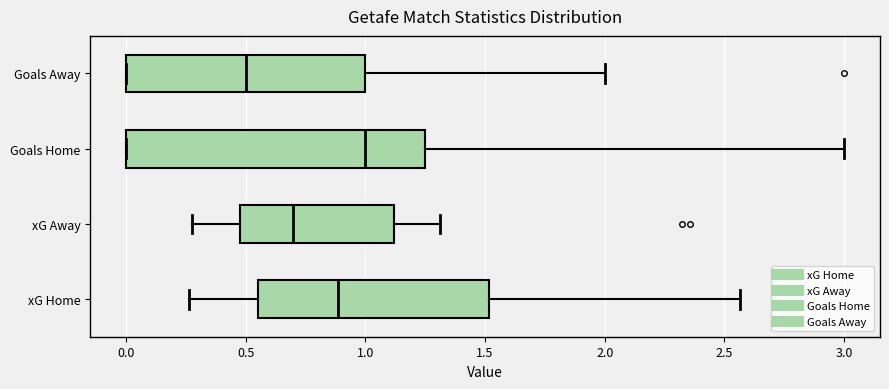

Where is the left edge of the box for xG Home on the x-axis? The values are not printed on the chart, so give them approximately, as read against the axis.

0.55